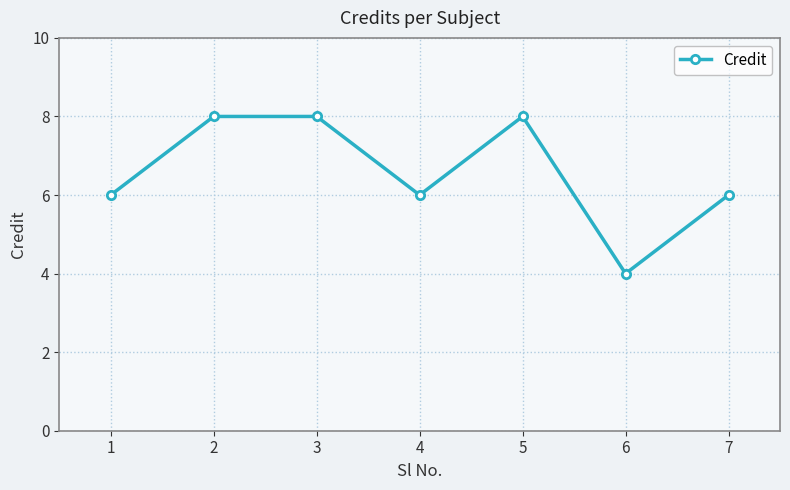

Count the number of categories in the chart.

7